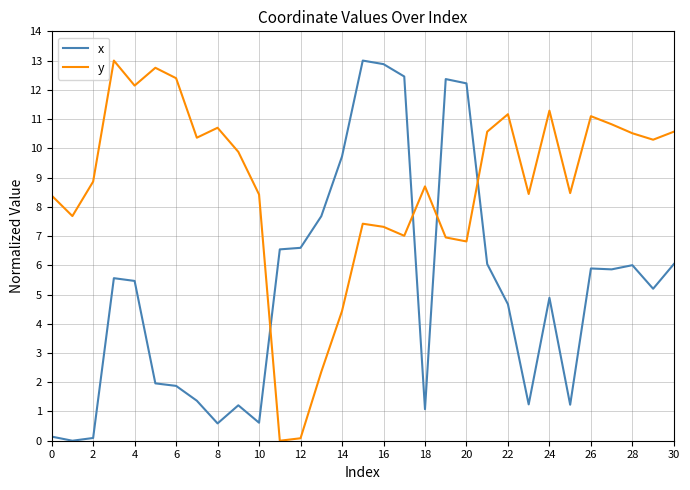

List the series in order of their overall mean, highest first.

y, x